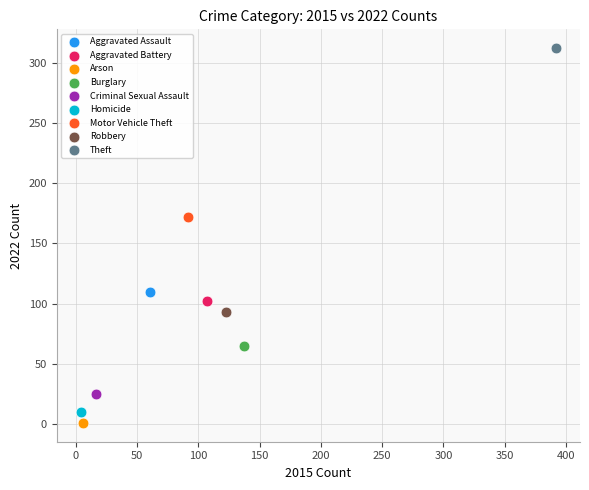

Which series contains the lowest Y value?

Arson